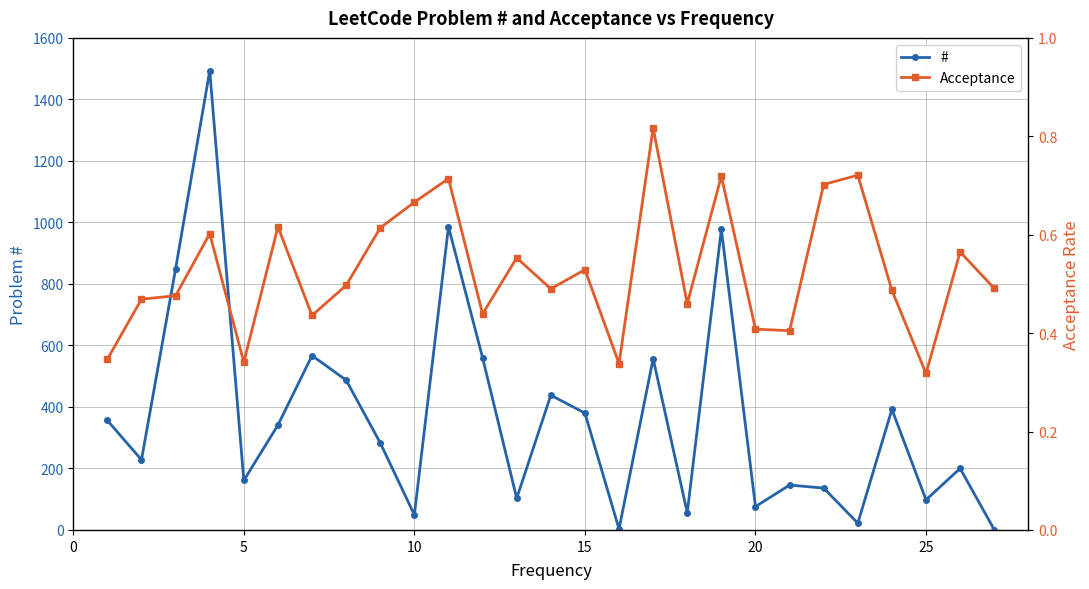

Rank the series by their maximum value, from lowest to highest.

Acceptance, #